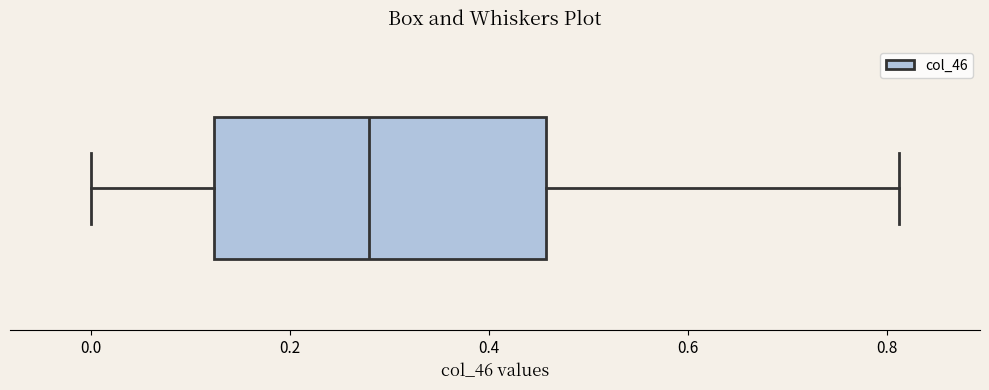

Where does the right whisker of the box end on the x-axis? The values are not printed on the chart, so give them approximately, as read against the axis.

0.82